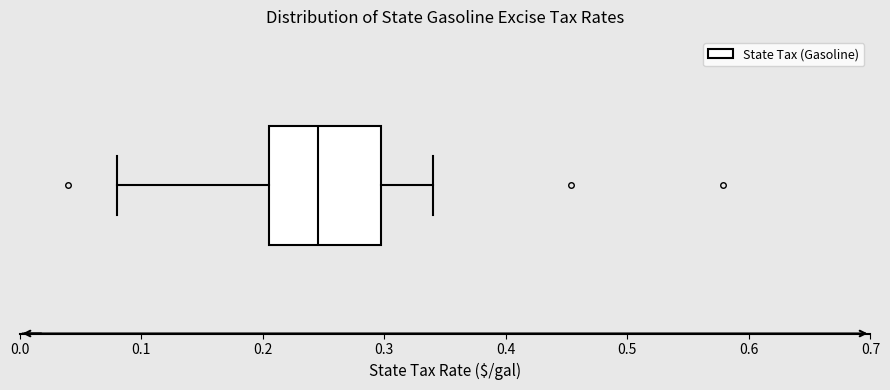

Where does the left whisker of the box end on the x-axis? The values are not printed on the chart, so give them approximately, as read against the axis.

0.08